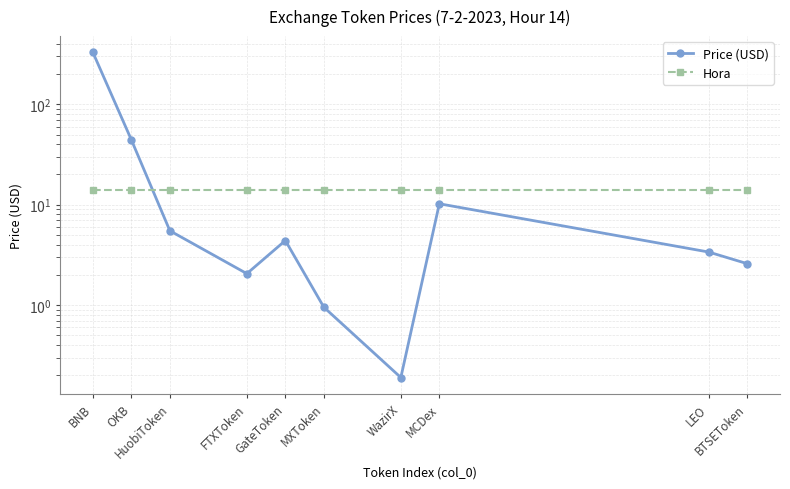

Rank the categories by Price (USD) value from highest to lowest.

BNB, OKB, MCDex, HuobiToken, GateToken, LEO, BTSEToken, FTXToken, MXToken, WazirX